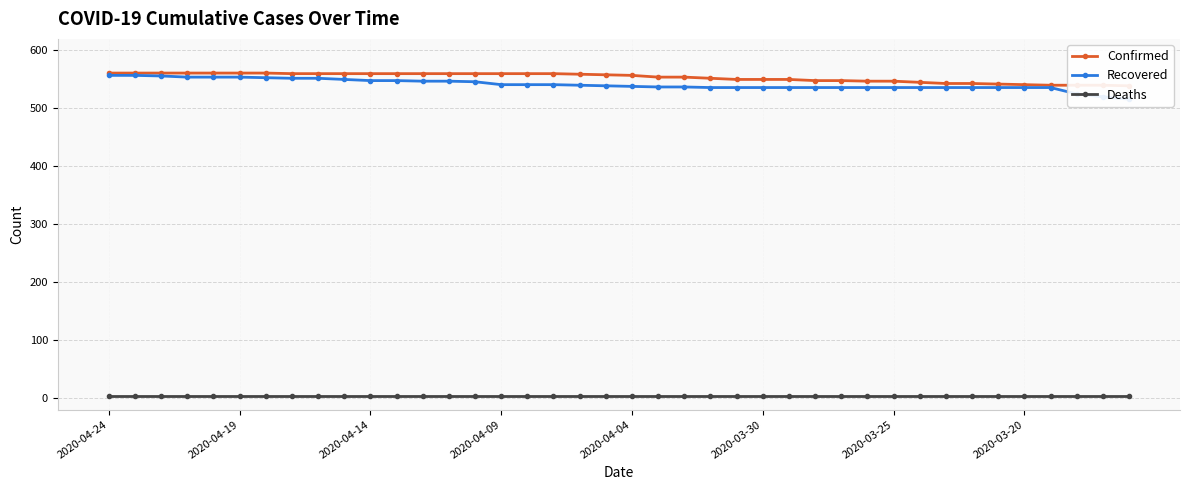

Does the chart display data point markers on the line(s)?

Yes